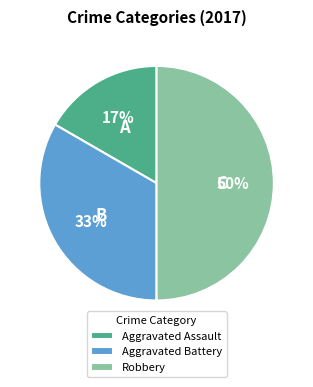

Between Aggravated Battery and Aggravated Assault, which is larger?

Aggravated Battery